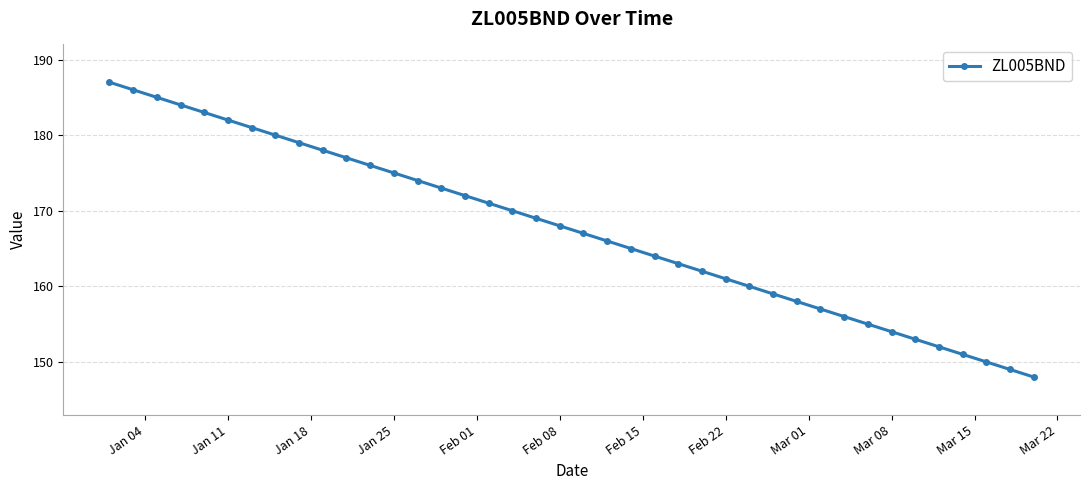

True or false: the data has more than 0 interior local peaks.

False